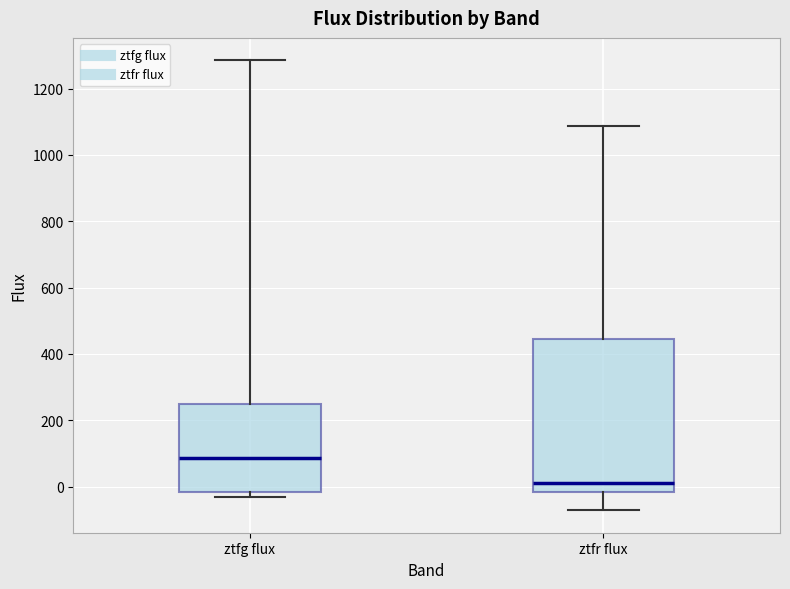

Reading left to right, transcribe this box plot: for each box, give where its median line is, the range the box spans, and where its two whiskers end, as read against the y-axis. The values are not printed on the chart, so give them approximately, as read against the axis.

ztfg flux: median 80, box -20 to 240, whiskers -20 (just below the box's lower edge) to 1280
ztfr flux: median 20, box -20 to 440, whiskers -80 to 1080